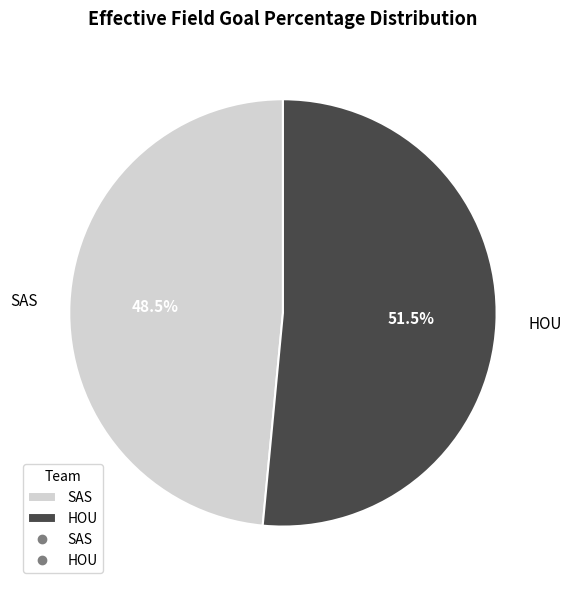

Which category has the smallest portion of the pie?

SAS